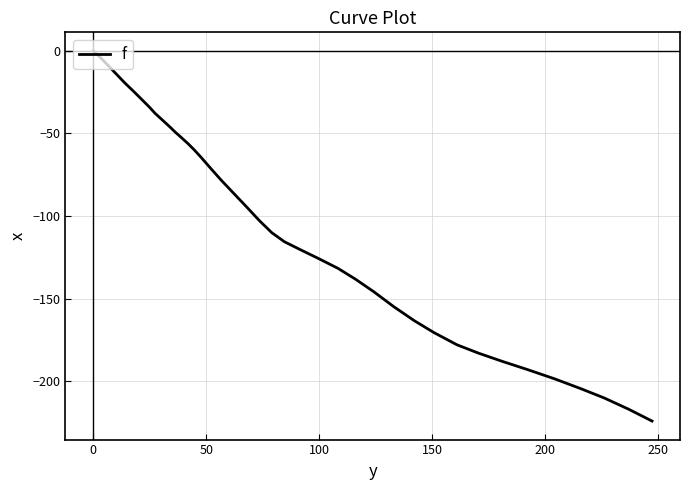

What is the smallest value displayed?

-224.2